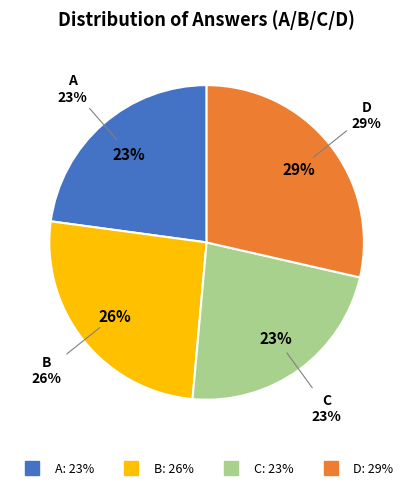

To the nearest percent, what is the difference between the largest and smallest slice percentages?

6%